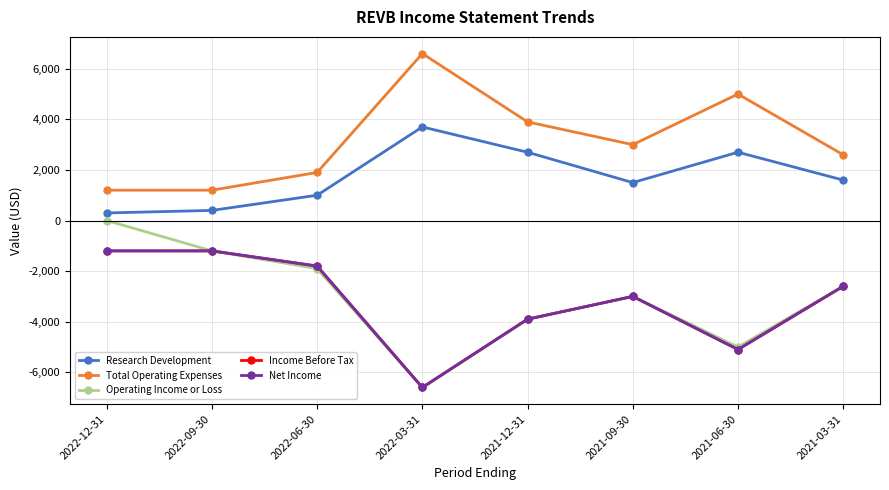

Does the chart display data point markers on the line(s)?

Yes